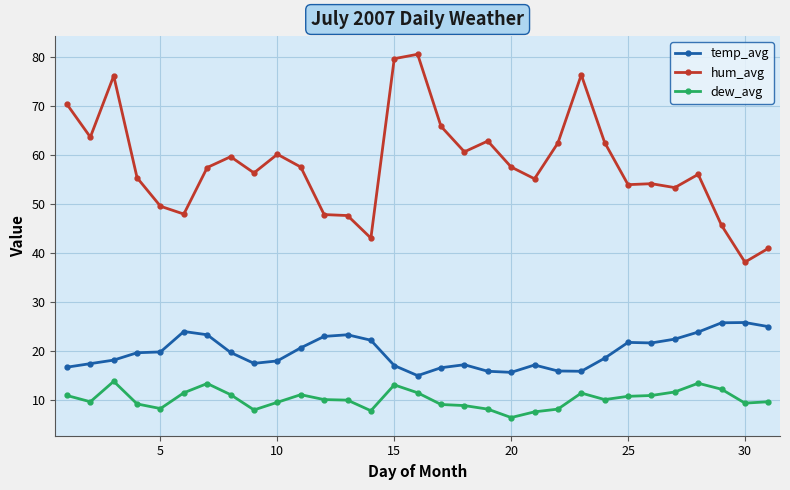

In dew_avg, how many points are higher than both neighbors (excluding endpoints)?

6